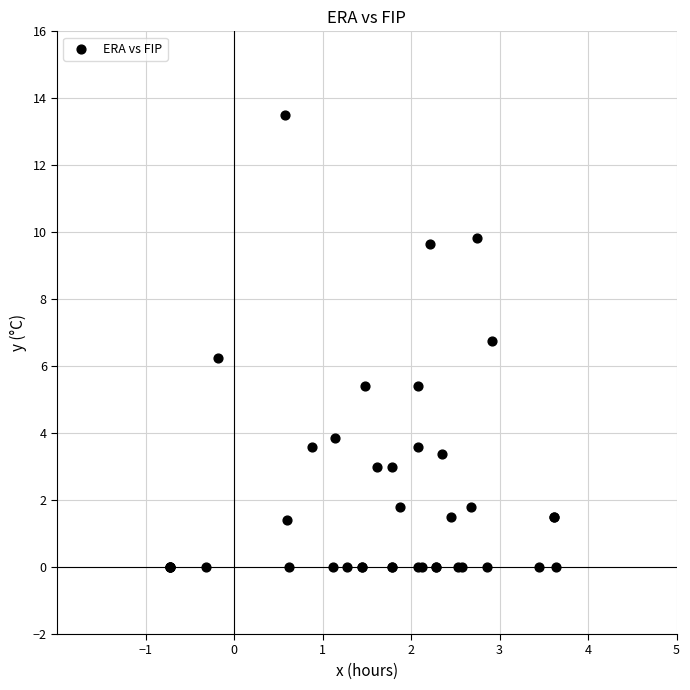

What Y value in the scatter plot is closest to 6?

6.2